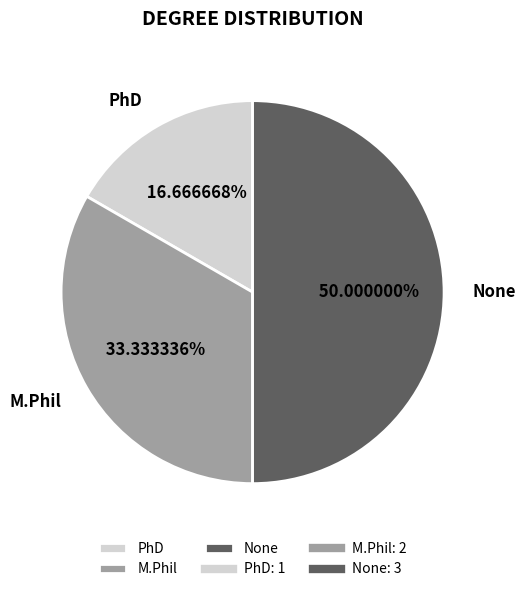

The PhD slice represents 7% of the pie. True or false?

False